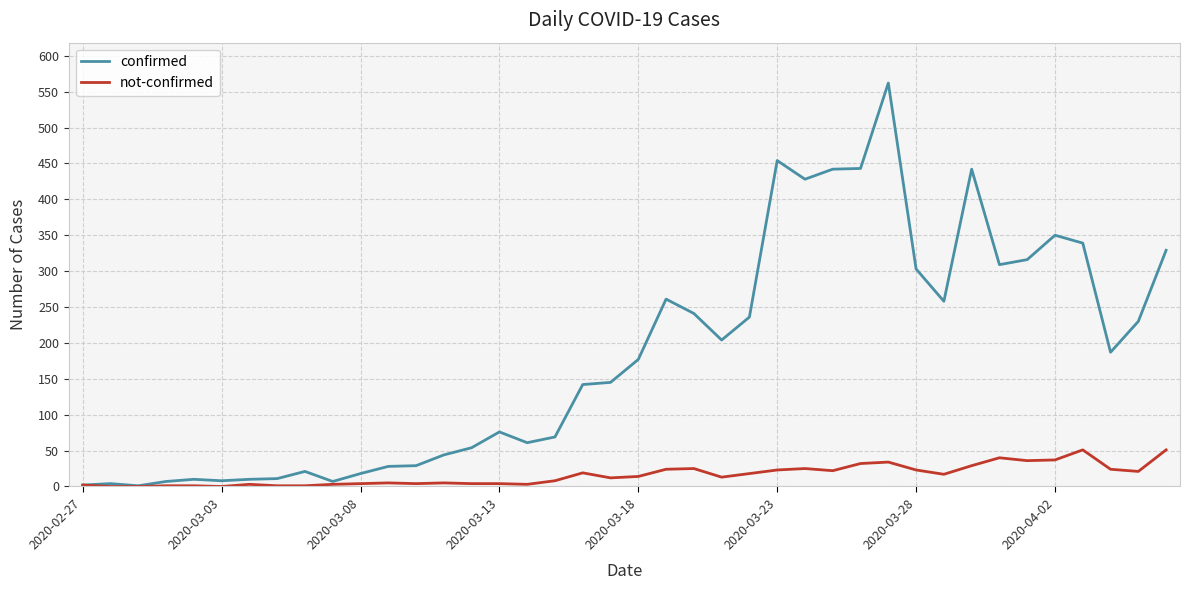

Which series has the largest total across all categories?

confirmed